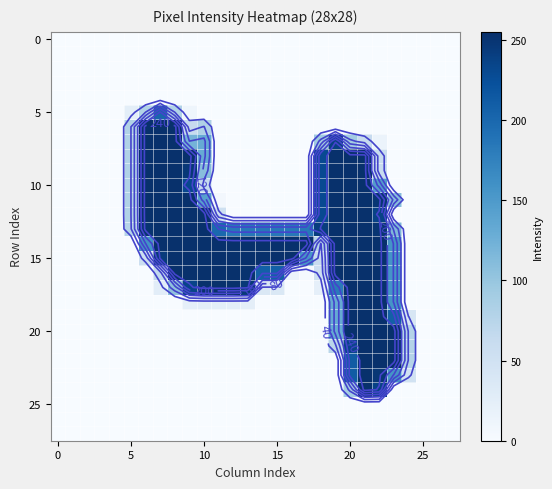

What is the greatest value displayed?

255